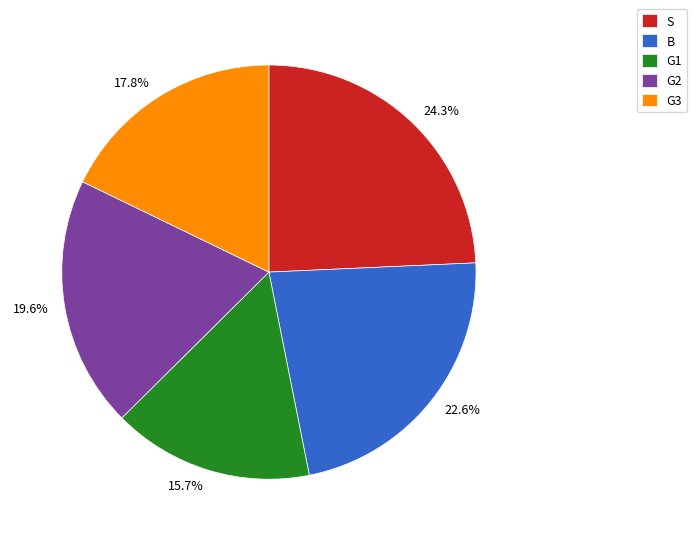

Combined, what portion of the pie is S and B?

46.9%